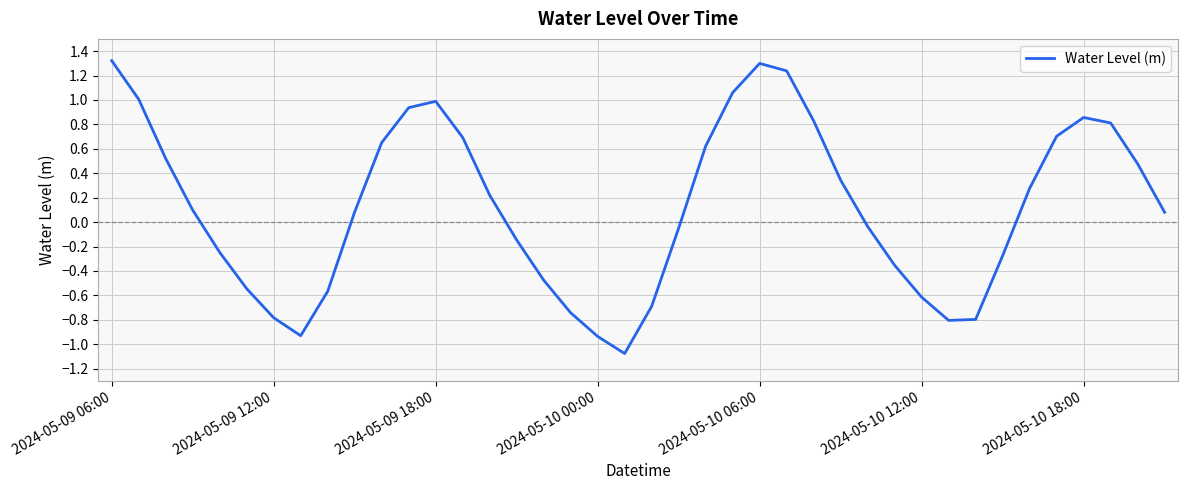

What is the maximum value shown in the chart?

1.3